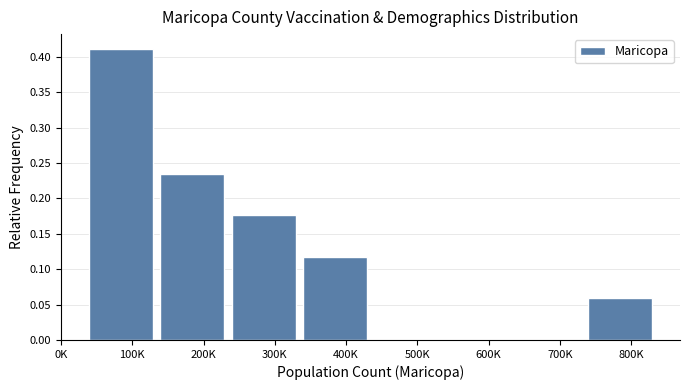

Which label corresponds to the largest value in the chart?

100K